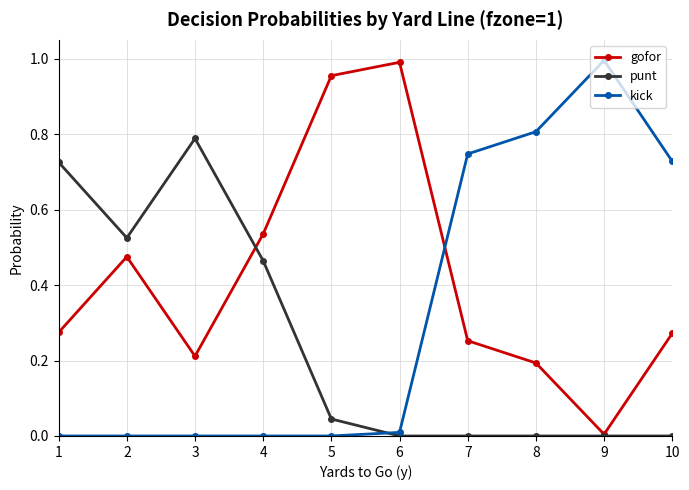

Is it true that gofor equals 0.9 at 4?

False